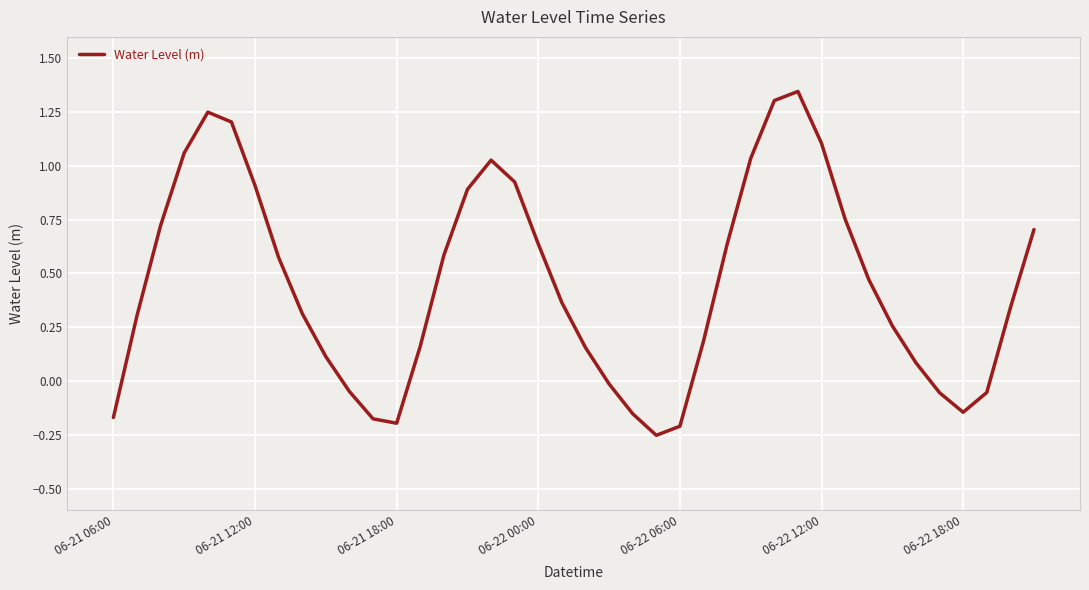

What is the difference between the maximum and minimum values?

1.6